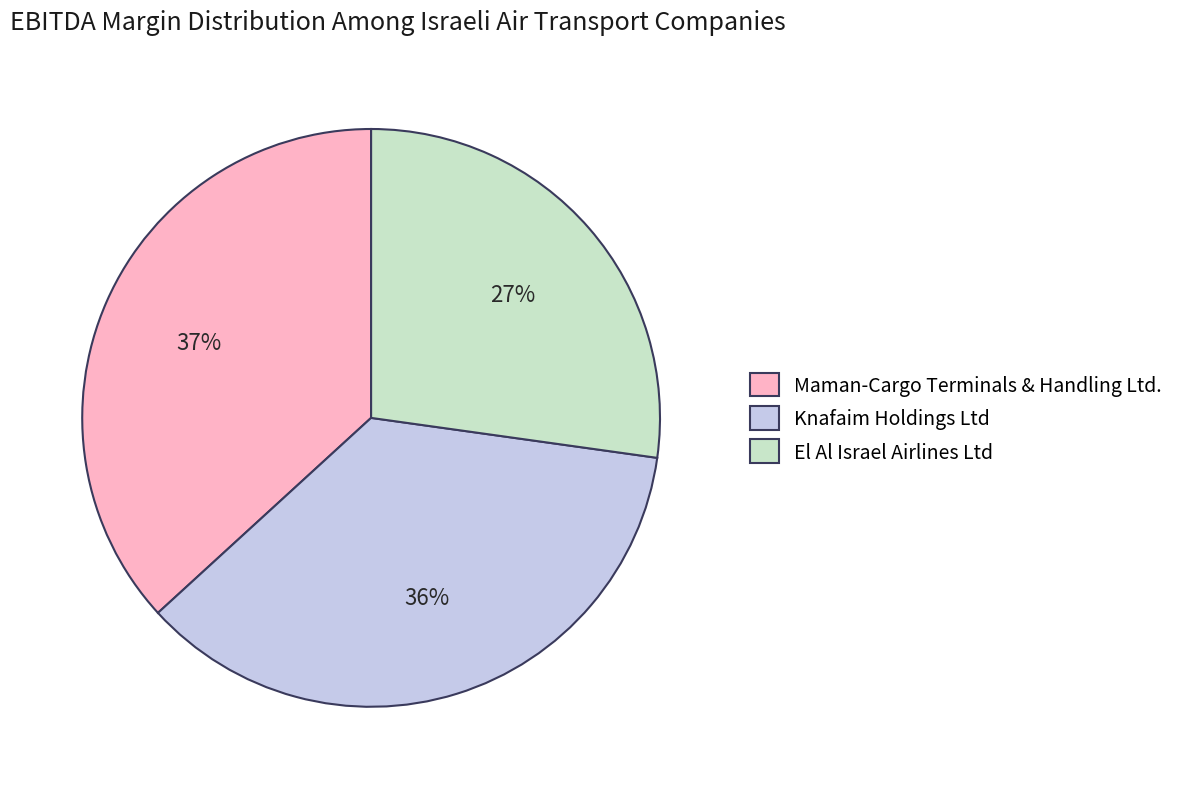

Rank the categories by value from lowest to highest.

El Al Israel Airlines Ltd, Knafaim Holdings Ltd, Maman-Cargo Terminals & Handling Ltd.